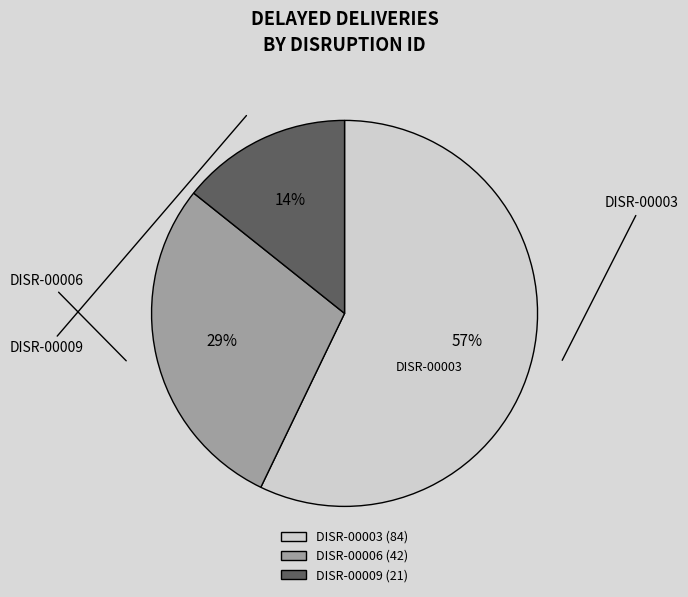

What is the largest slice in the pie chart?

DISR-00003